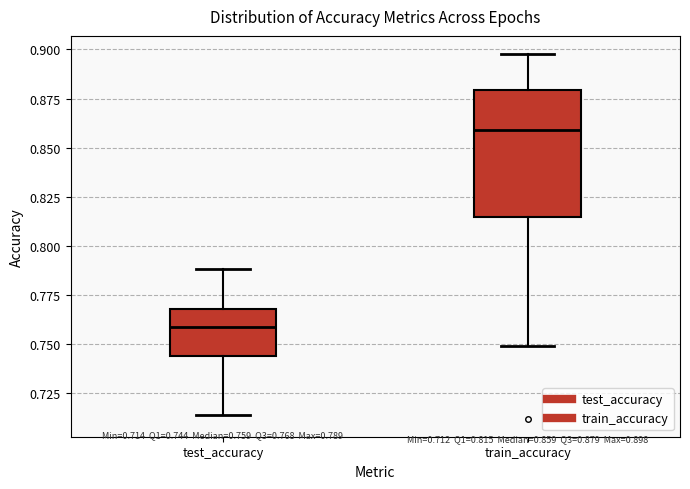

Which box has the highest median line?

train_accuracy